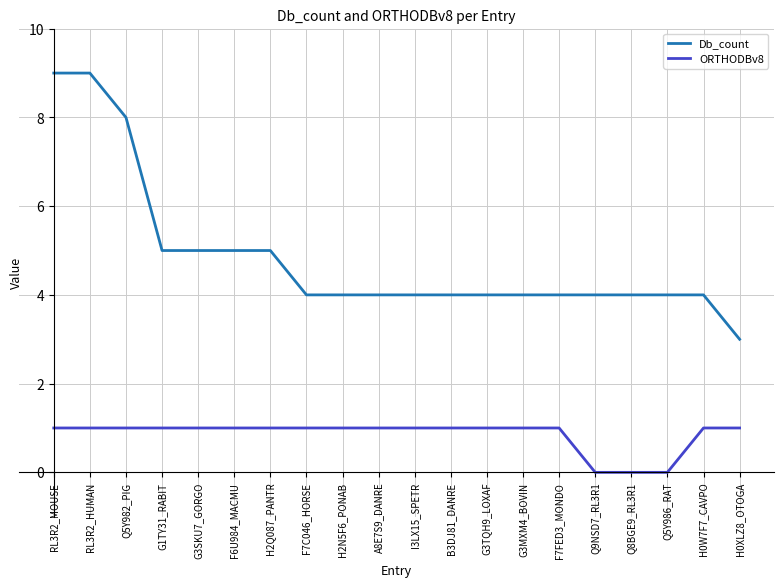

What is the maximum value for Db_count?

9